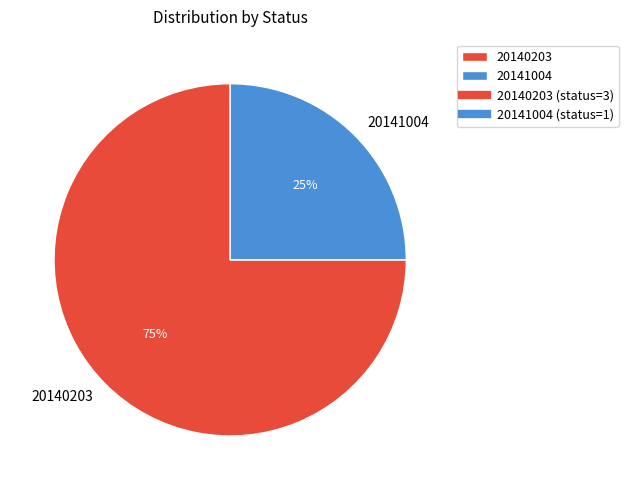

To the nearest percent, what is the difference between the largest and smallest slice percentages?

50%